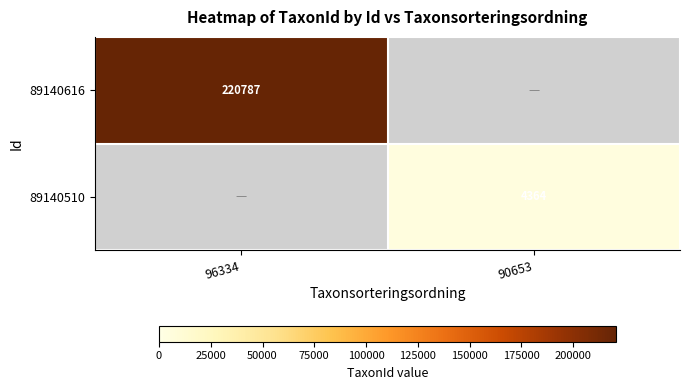

True or false: 89140510 has a value of 7073 at 90653.

False